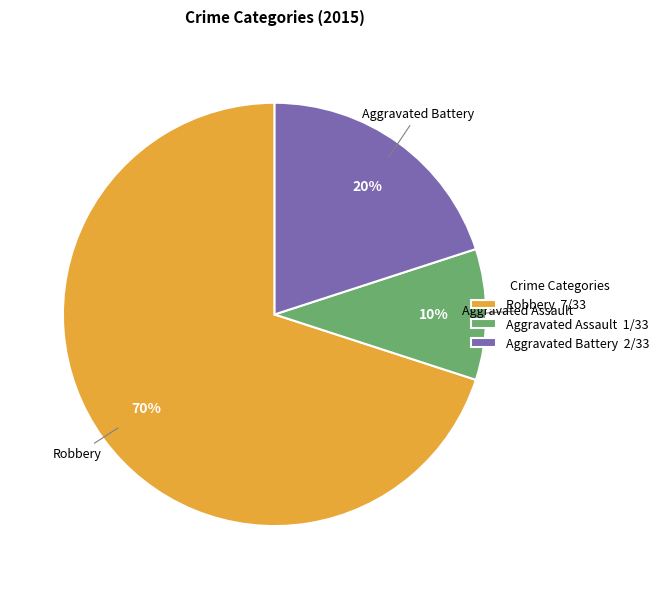

To the nearest percent, what is the combined percentage of Aggravated Battery and Robbery?

90%